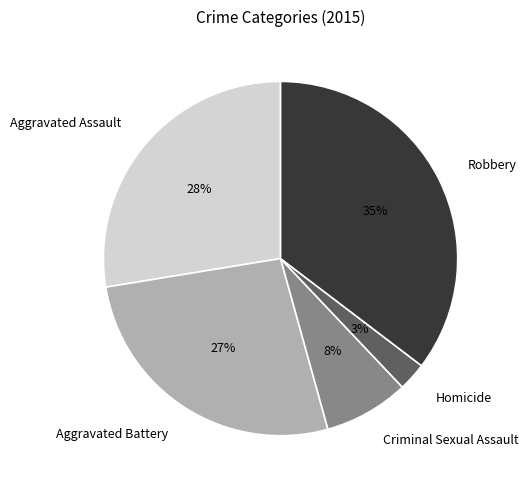

Is it true that Robbery is 21% of the pie?

False